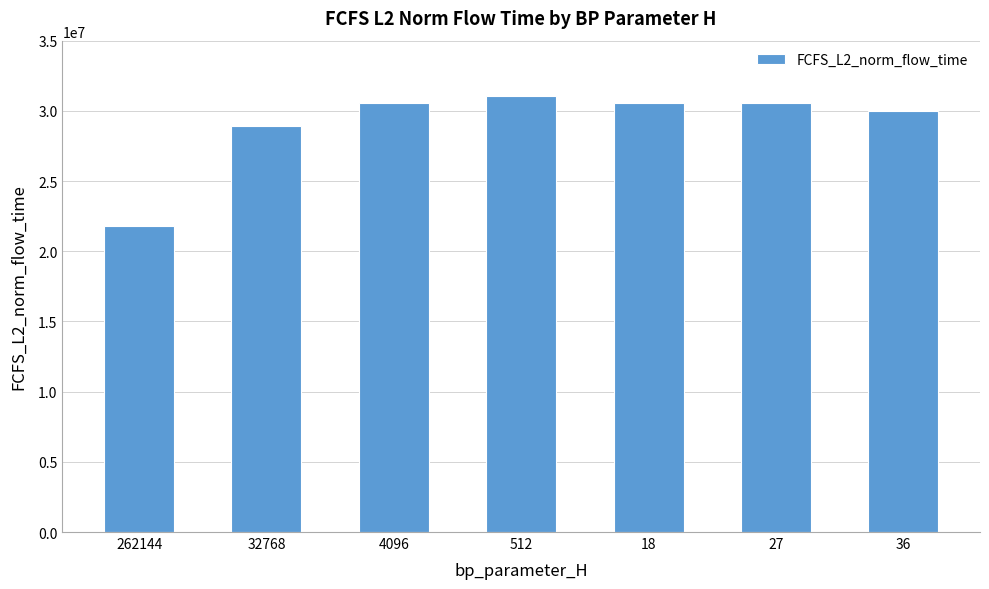

Is it true that the value at 36 is 11858657.3?

False